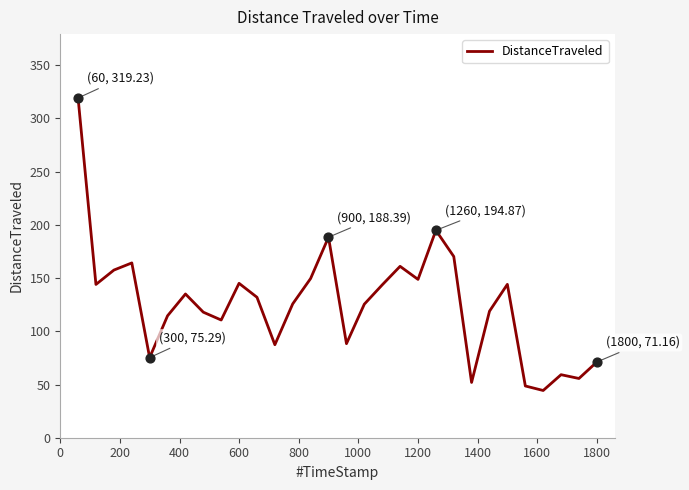

What is the maximum value shown in the chart?

319.2